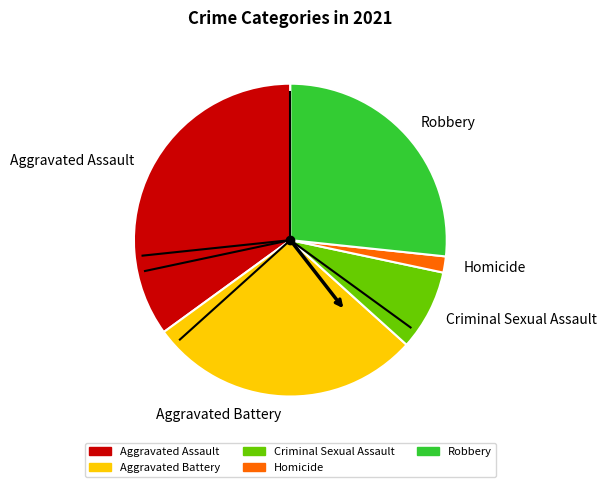

True or false: Robbery accounts for 18% of the total.

False